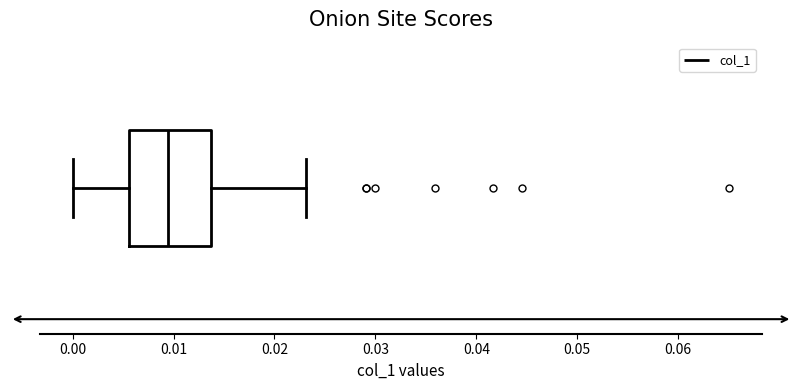

Where does the right whisker of the box end on the x-axis? The values are not printed on the chart, so give them approximately, as read against the axis.

0.023